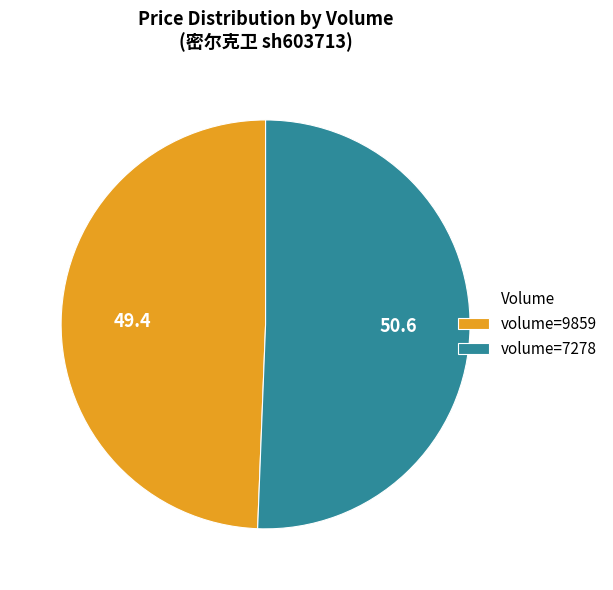

True or false: volume=7278 accounts for 51% of the total.

True